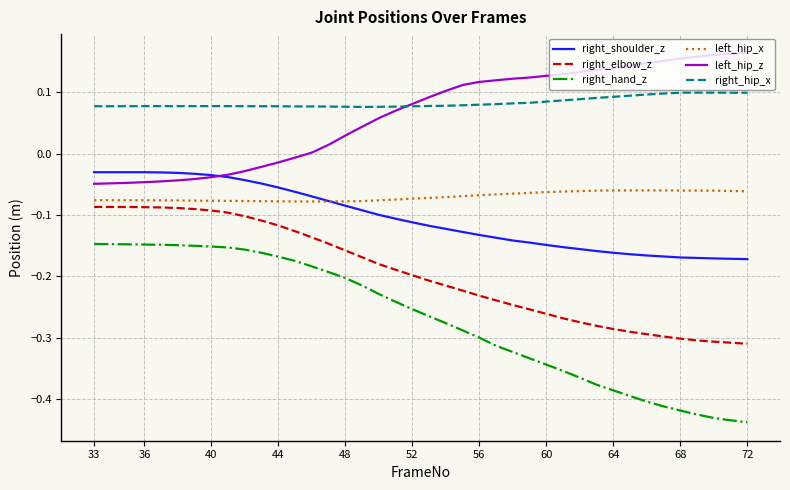

Rank the series by their maximum value, from highest to lowest.

left_hip_z, right_hip_x, right_shoulder_z, left_hip_x, right_elbow_z, right_hand_z